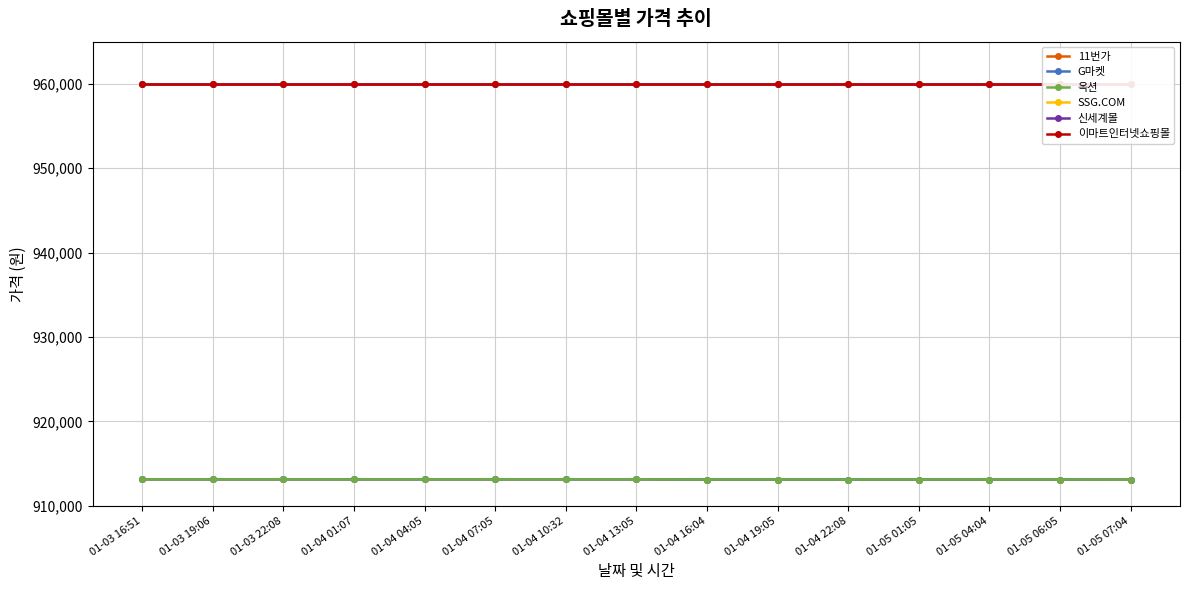

At which category is the sum across all series the highest?

01-03 16:51